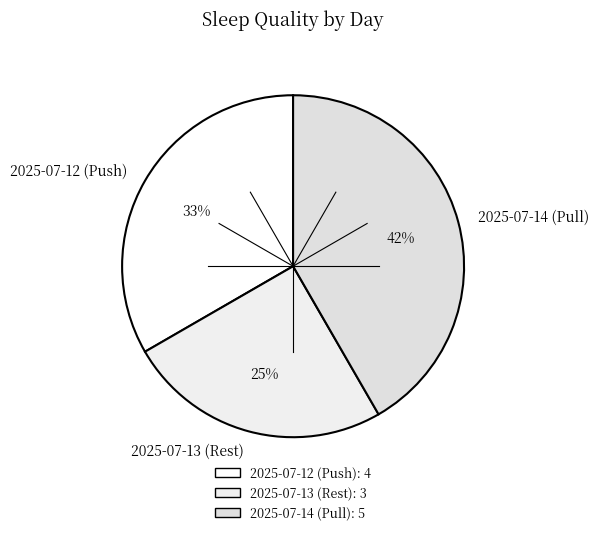

Is the sum of 2025-07-14 (Pull) and 2025-07-13 (Rest) greater than half?

Yes